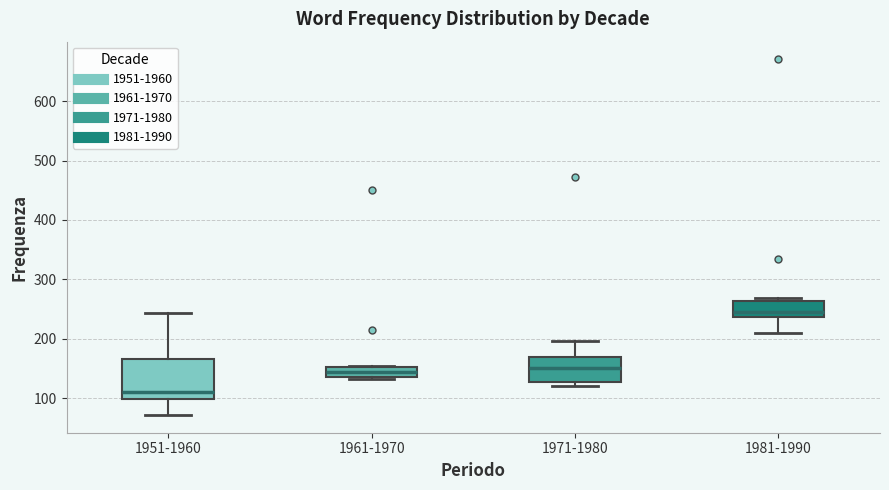

Reading left to right, transcribe this box plot: for each box, give where its median line is, the range the box spans, and where its two whiskers end, as read against the y-axis. The values are not printed on the chart, so give them approximately, as read against the axis.

1951-1960: median 110, box 100 to 170, whiskers 70 to 240
1961-1970: median 140 (inside the box), box 140 to 150, whiskers 130 to 150
1971-1980: median 150, box 130 to 170, whiskers 120 to 200
1981-1990: median 250, box 240 to 260, whiskers 210 to 270